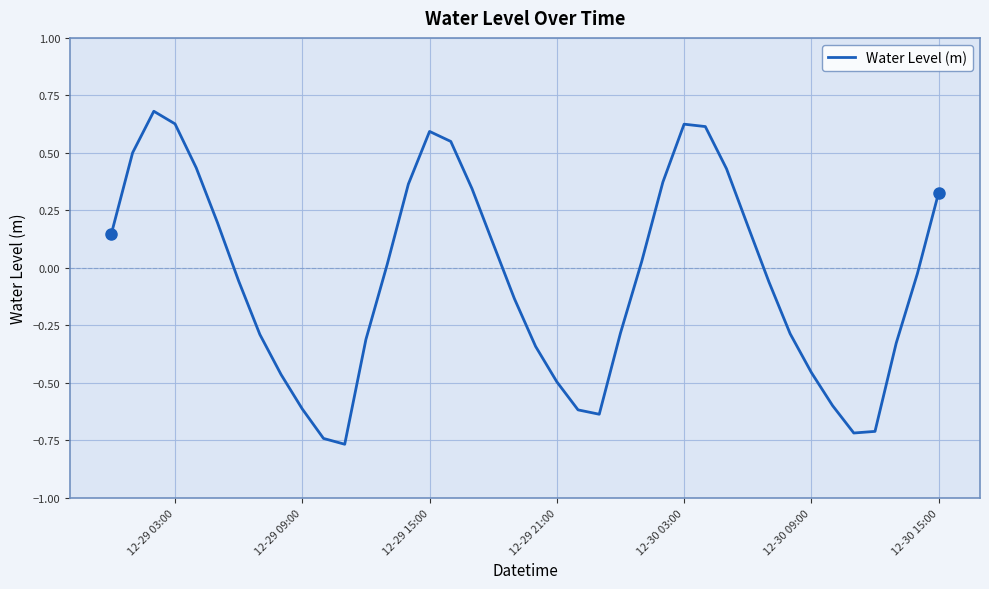

What is the greatest value displayed?

0.7